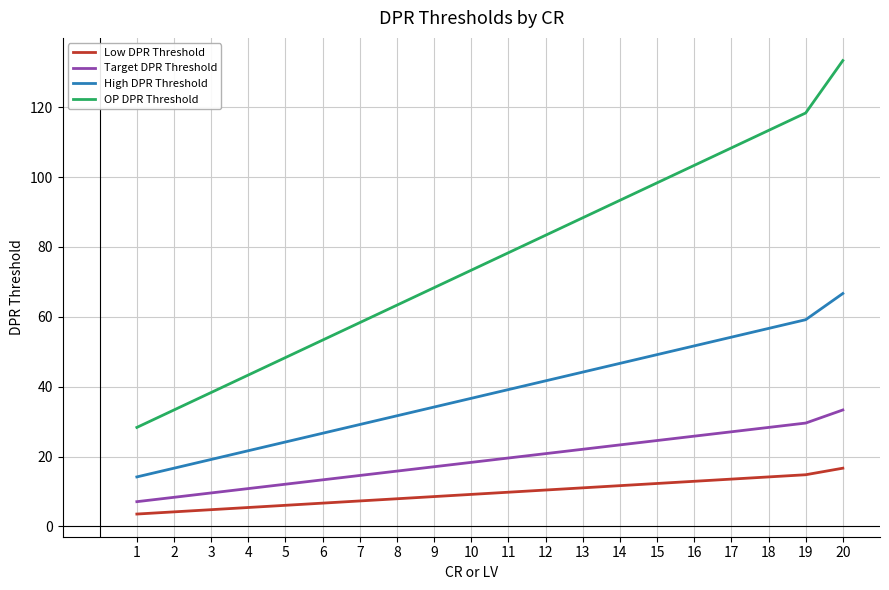

What is the total value across all series at 18?

212.5